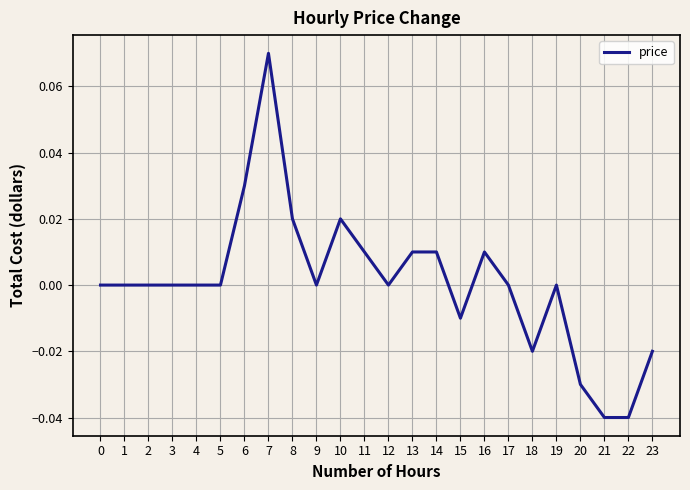

The chart shows a value of 0.0 at 8. True or false?

True